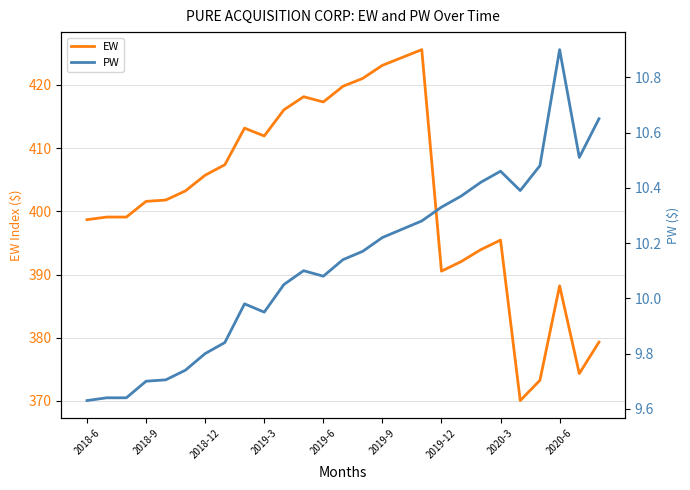

Is it true that EW equals 272.7 at 2019-6?

False